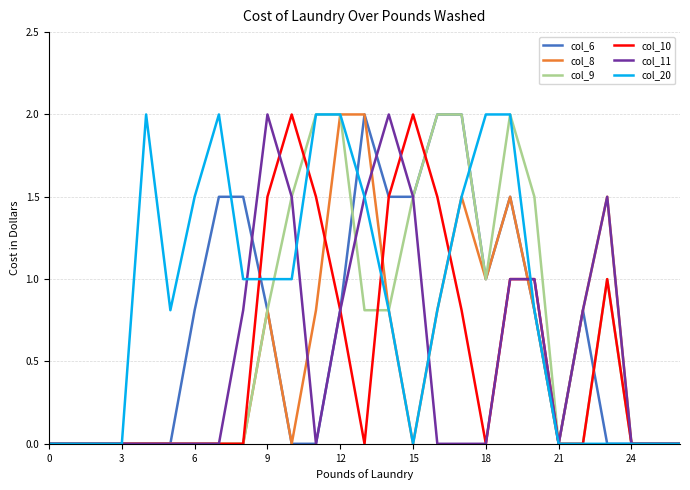

Which series has the largest total across all categories?

col_20